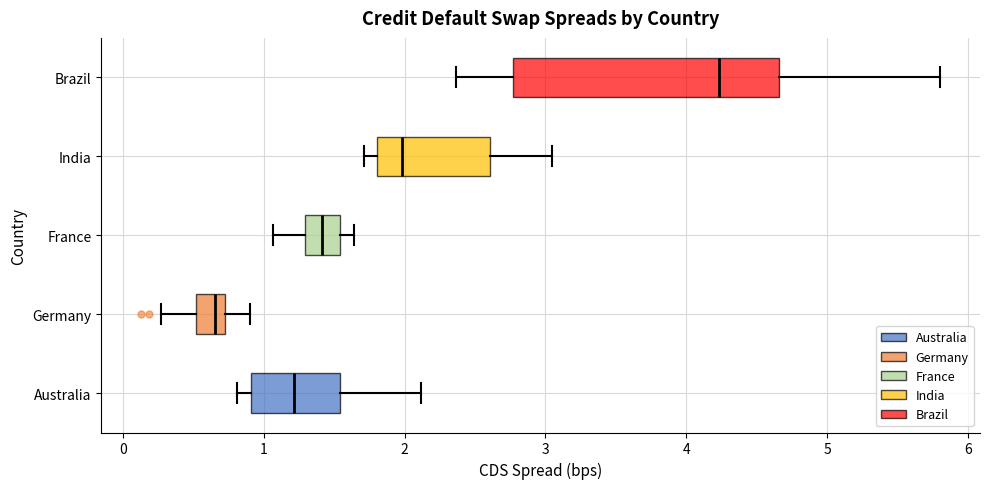

Which box has the furthest to the left median line?

Germany